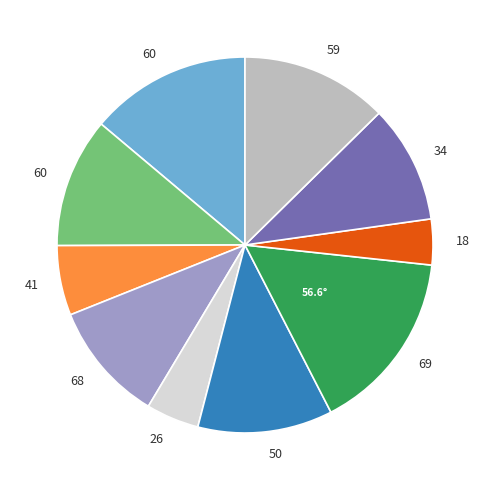

Is there a majority slice in this chart?

No